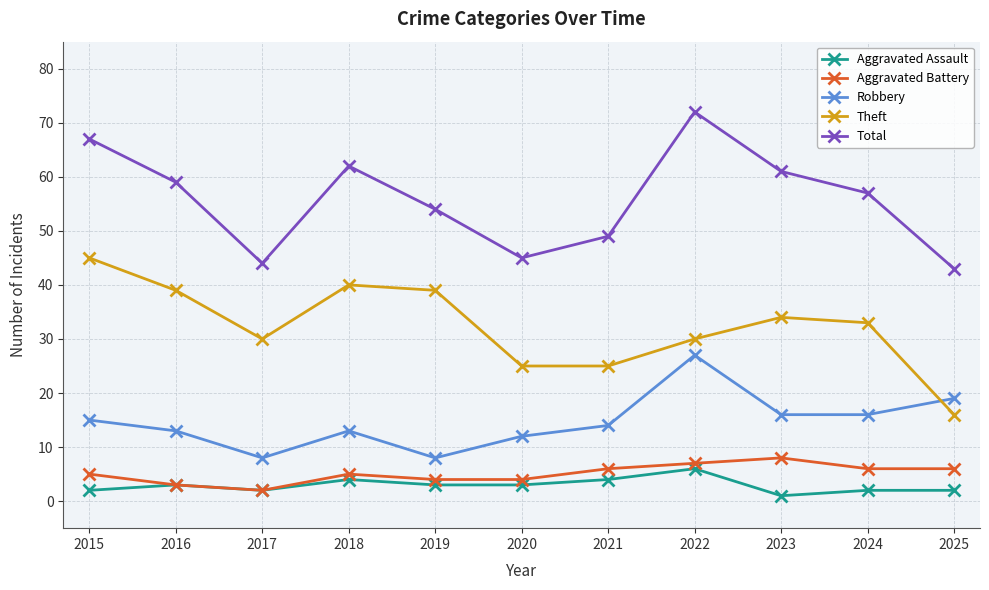

At which category does Robbery reach its first local peak?

2018